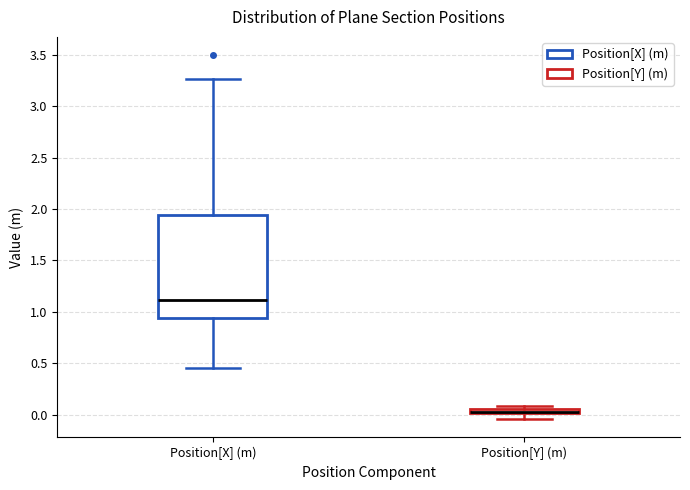

Which box's median line is the highest?

Position[X] (m)